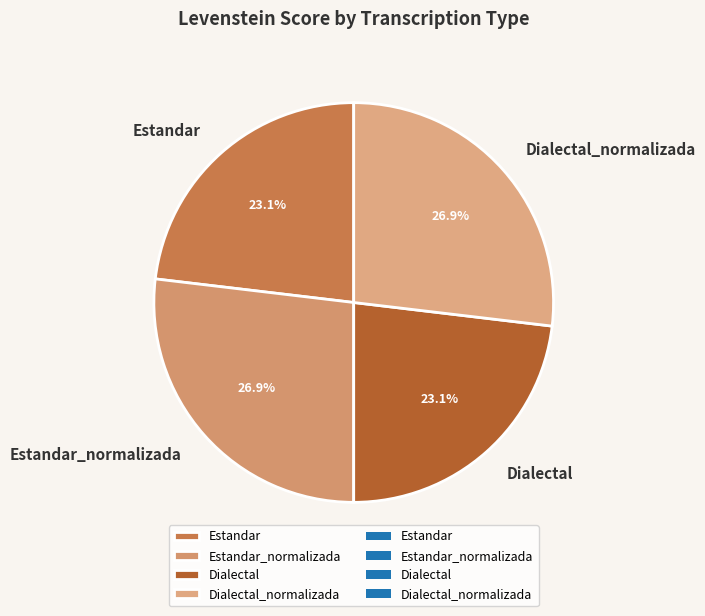

Does any single category account for the majority?

No